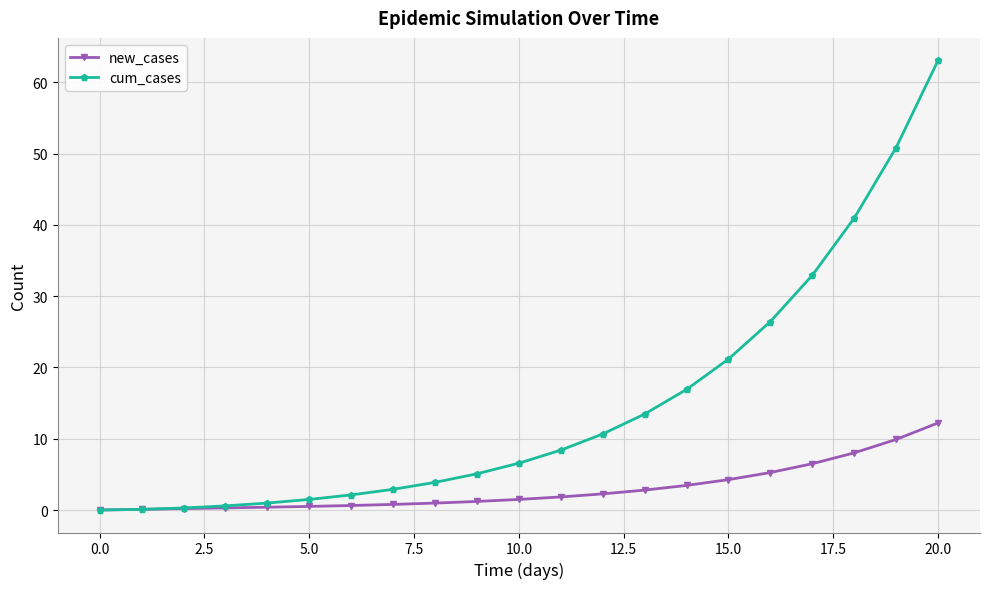

How many values in the cum_cases series exceed 6?

11